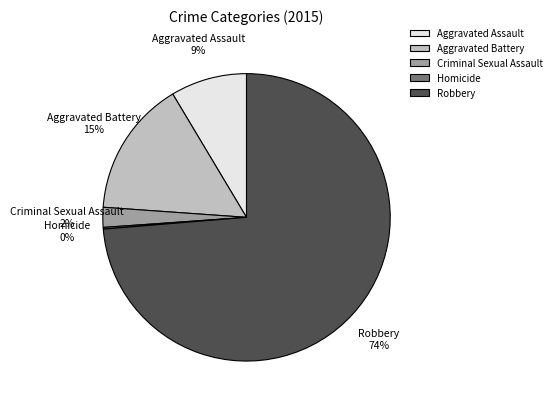

What is the largest slice in the pie chart?

Robbery